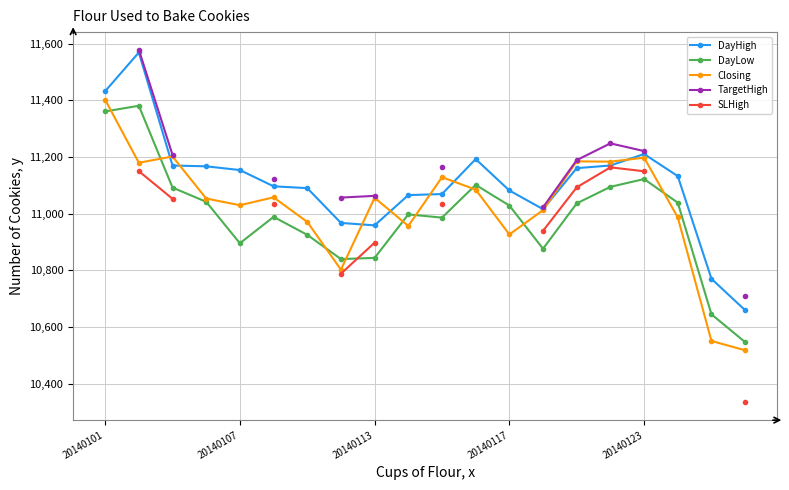

True or false: DayHigh has a value of 10958.9 at 20140113.

True